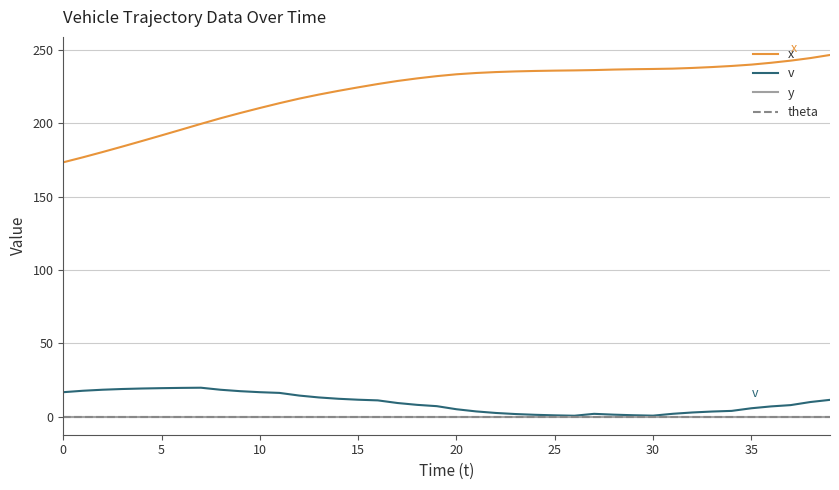

What is the label of the 21st point from the left?

20